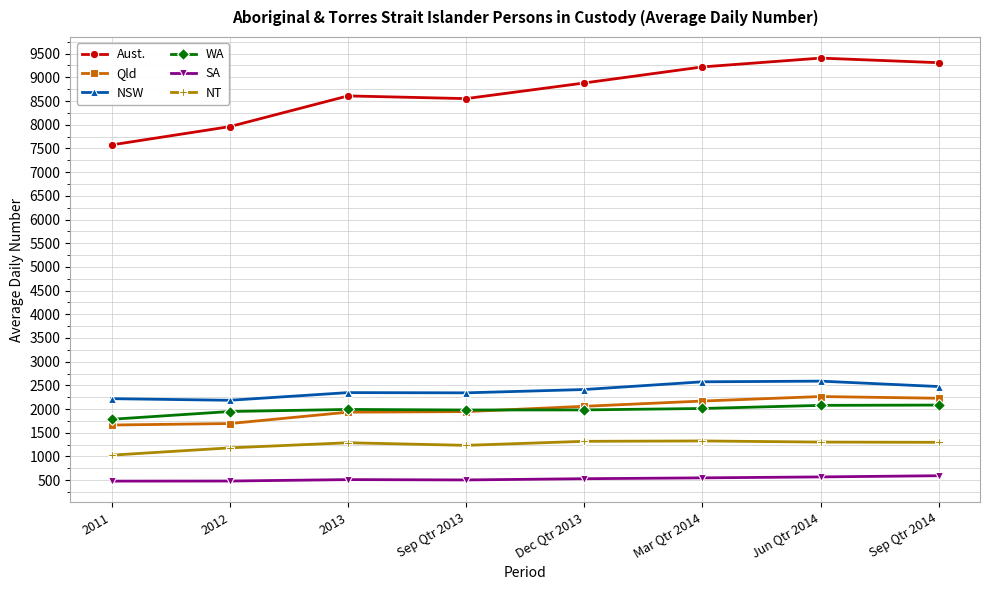

What is the label of the 2nd point from the left?

2012